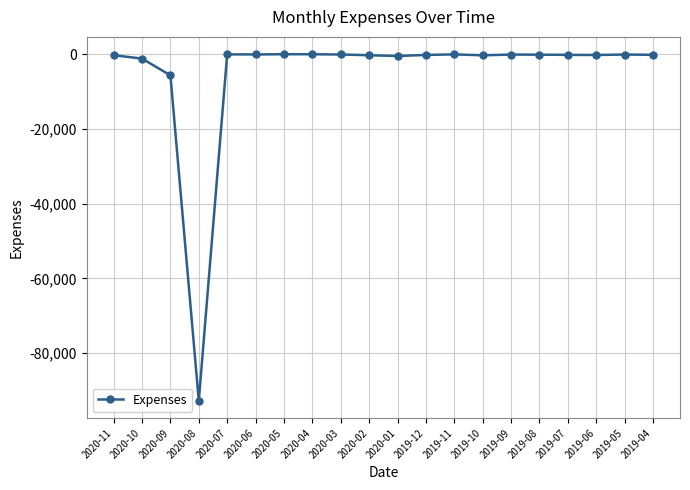

How many values exceed -160?

9